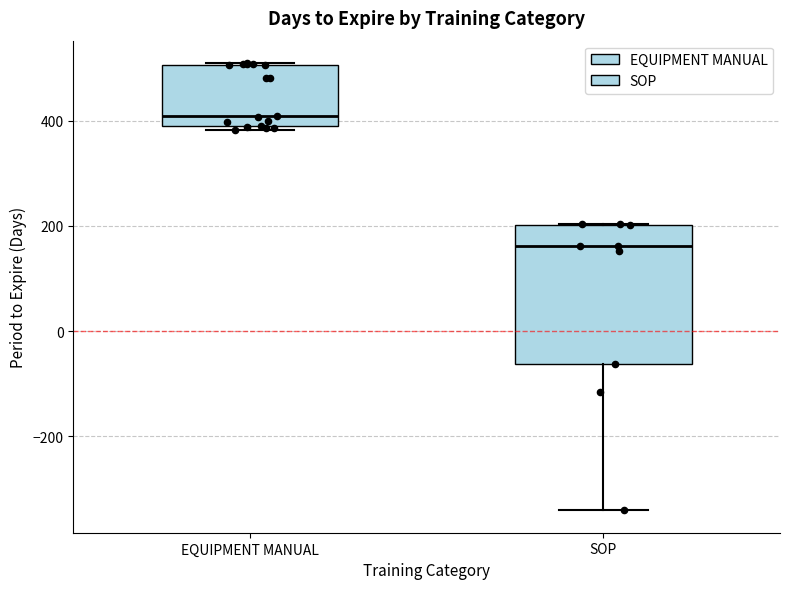

Which box has the lowest median line?

SOP